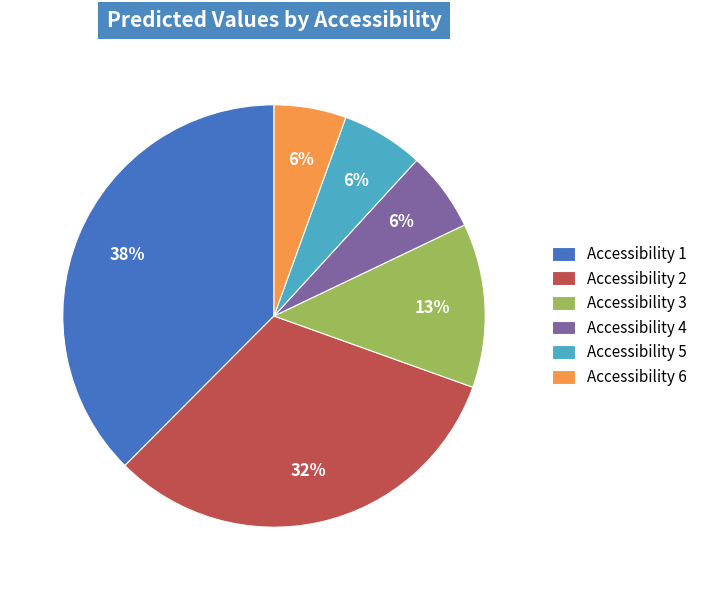

To the nearest percent, what is the average slice percentage?

17%